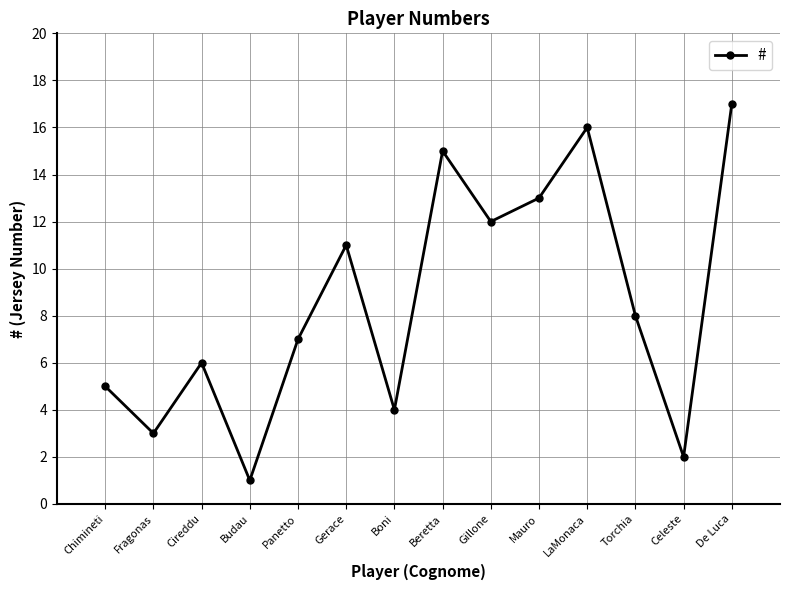

What is the minimum value shown in the chart?

1